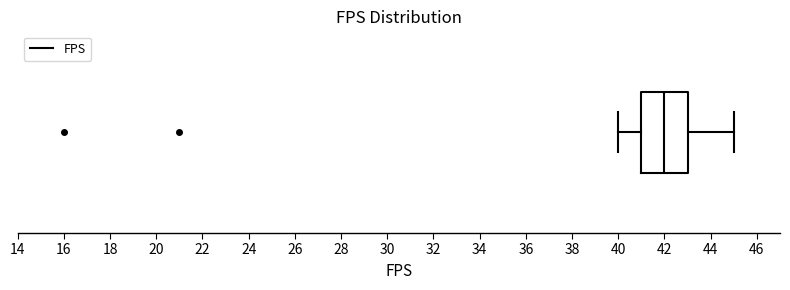

Transcribe this box plot: give where the median line is, the range the box spans, and where the two whiskers end, as read against the x-axis. The values are not printed on the chart, so give them approximately, as read against the axis.

median 42, box 41 to 43, whiskers 40 to 45